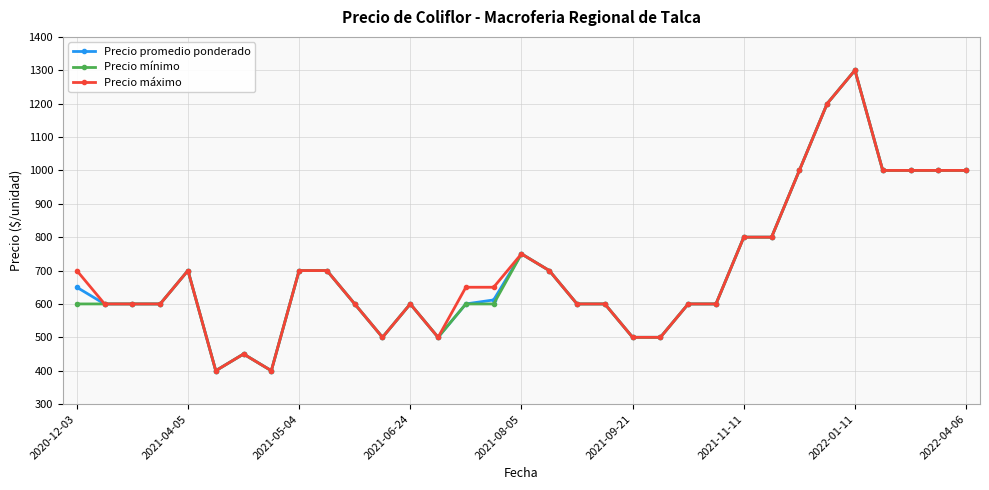

What is the average value of the Precio promedio ponderado series?

702